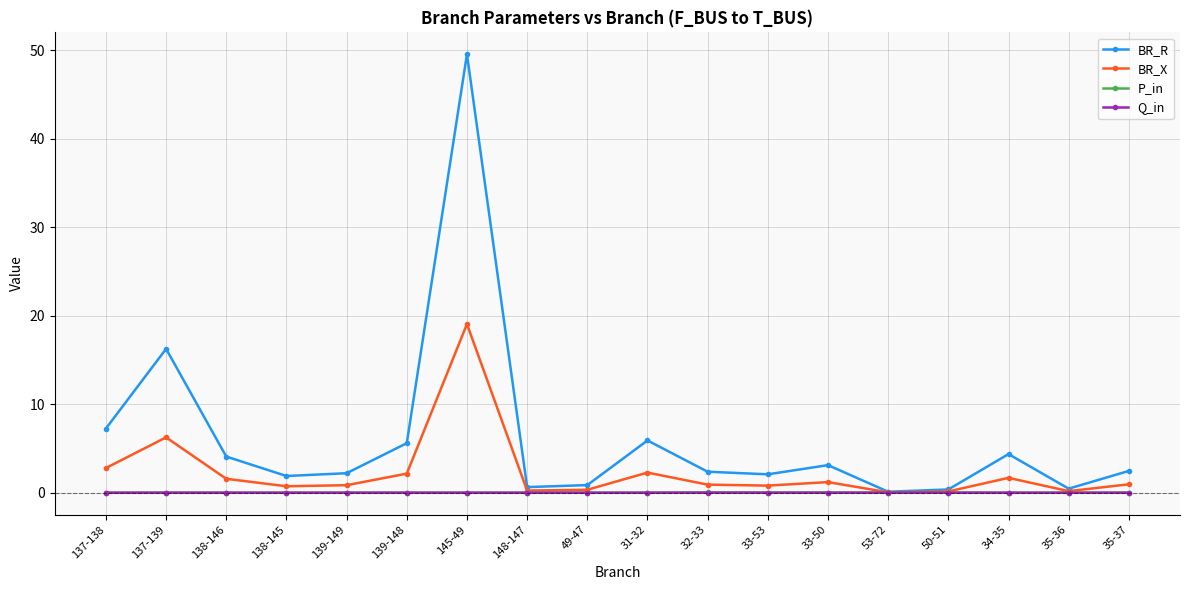

The P_in series shows -0.0 at 145-49. True or false?

True